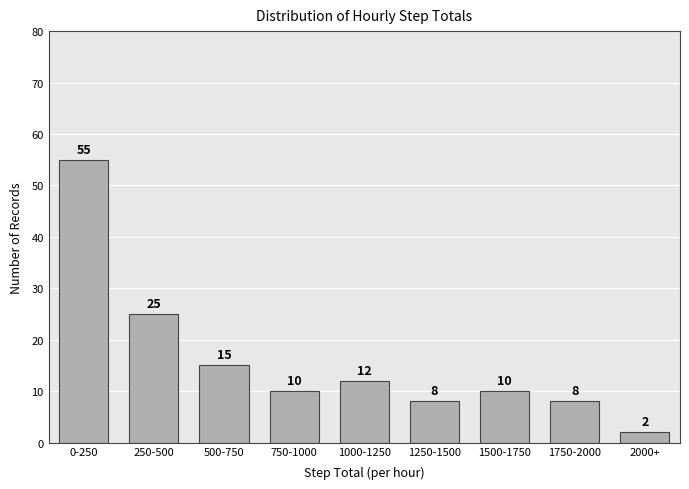

Reading left to right, extract all data points from this chart.

55	25	15	10	12	8	10	8	2